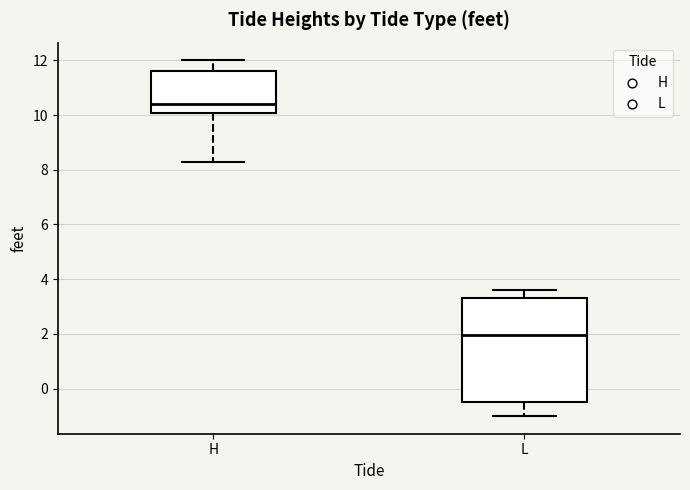

Reading left to right, transcribe this box plot: for each box, give where its median line is, the range the box spans, and where its two whiskers end, as read against the y-axis. The values are not printed on the chart, so give them approximately, as read against the axis.

H: median 10.4, box 10.0 to 11.6, whiskers 8.4 to 12.0
L: median 2.0, box -0.4 to 3.4, whiskers -1.0 to 3.6